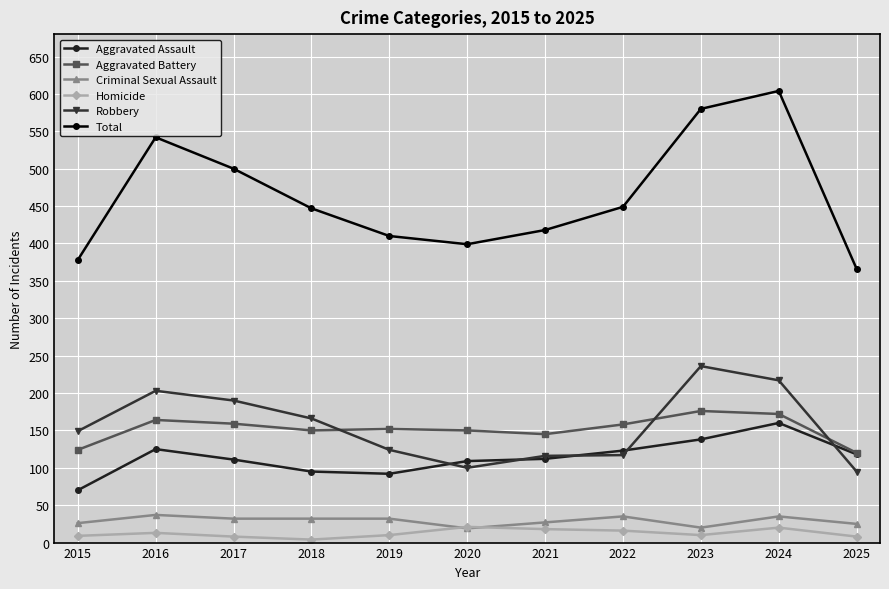

The Homicide series shows 10 at 2023. True or false?

True